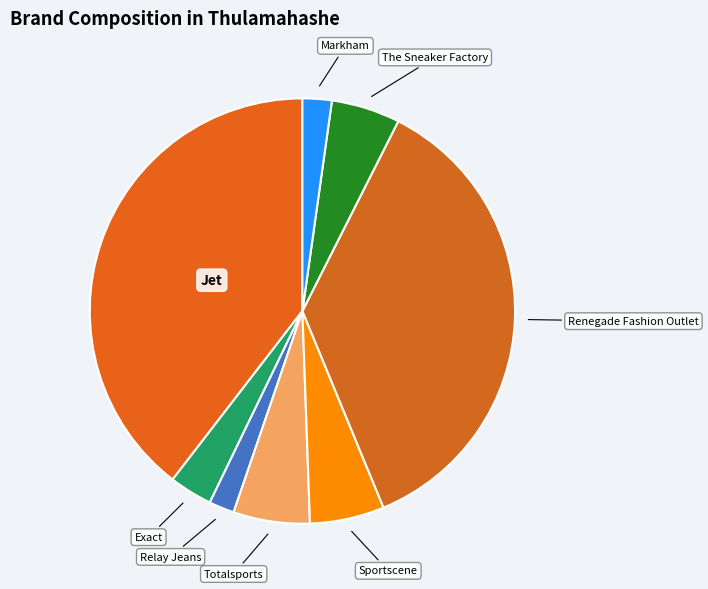

How many segments does this pie chart have?

8